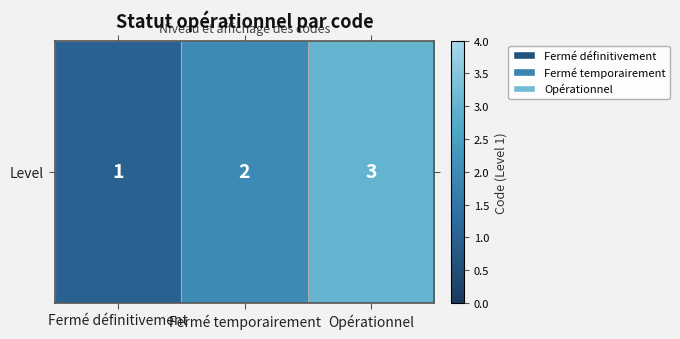

What is the approximate value at Opérationnel?

3